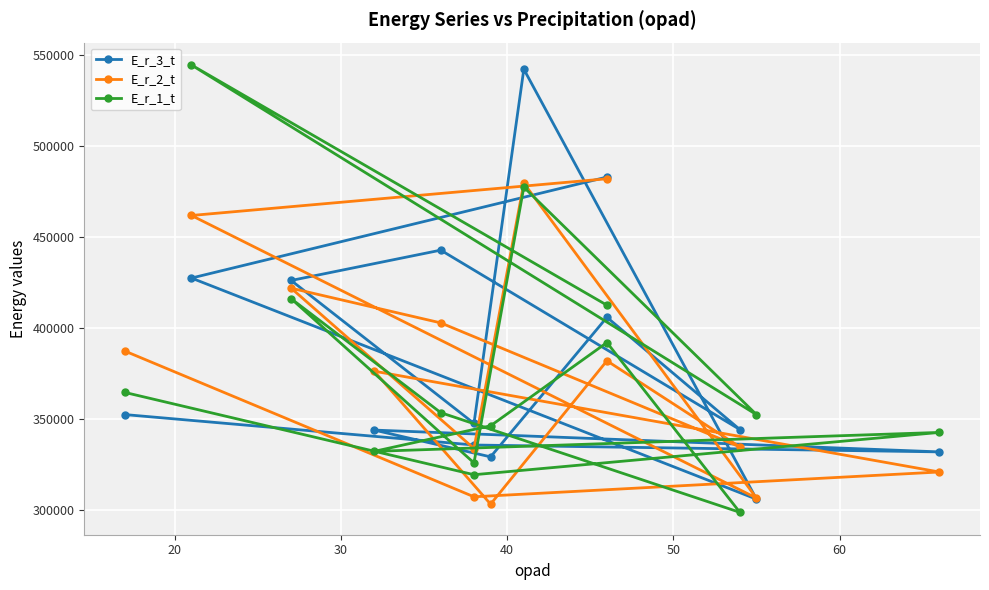

How many lines are shown in the chart?

3